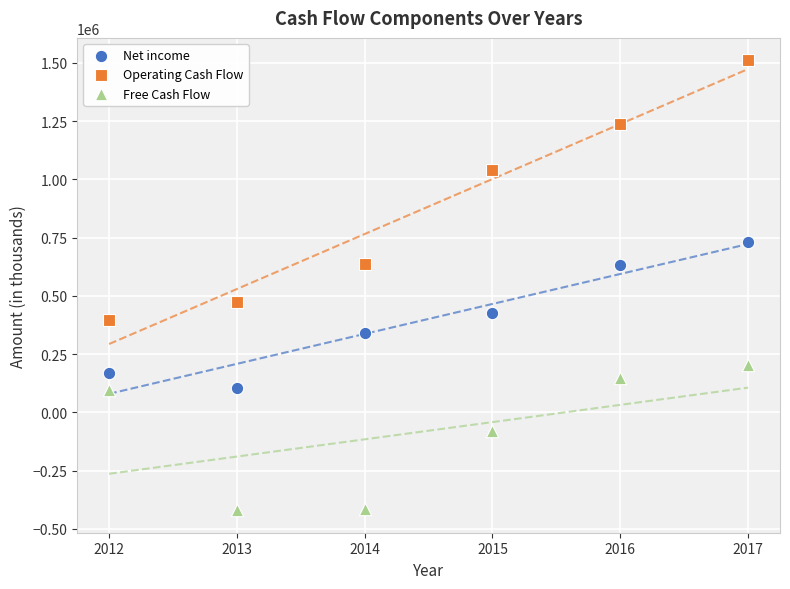

In the Operating Cash Flow series, what Y value is closest to 954569?

1041178